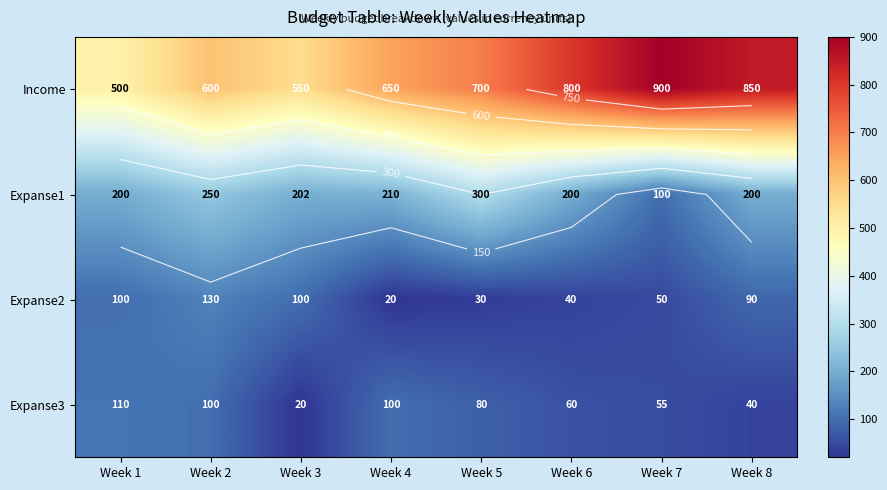

What is the spread (max minus min) of values at Week 6?

760